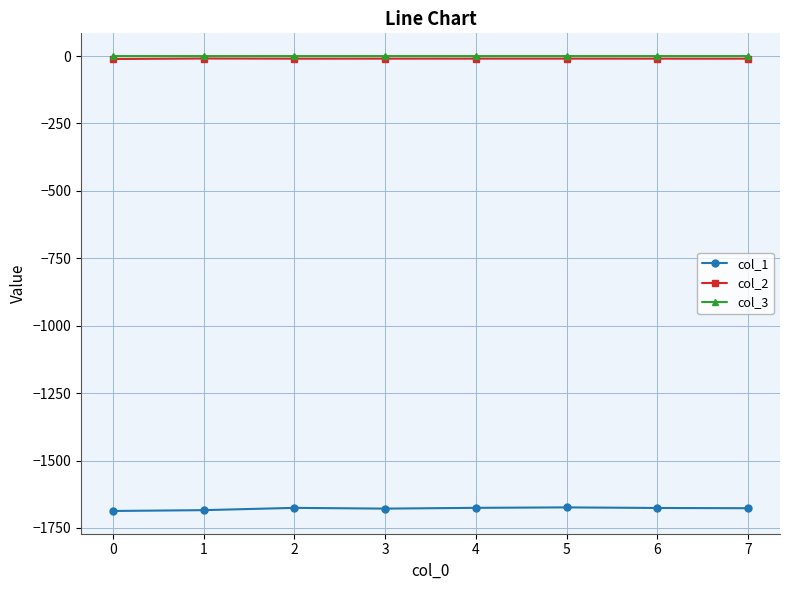

What is the minimum value shown in the chart?

-1687.0